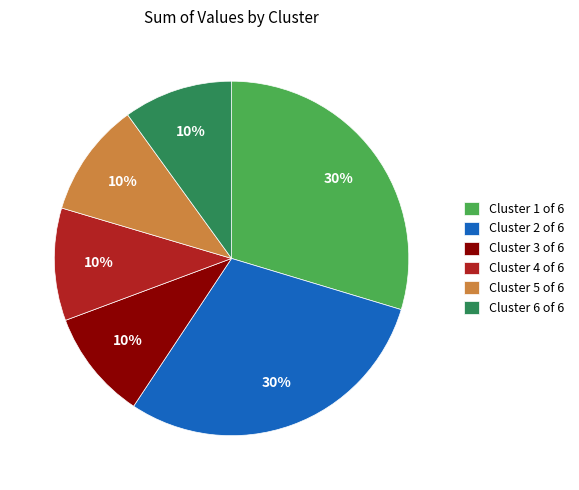

To the nearest percent, what portion does Cluster 1 of 6 represent?

30%